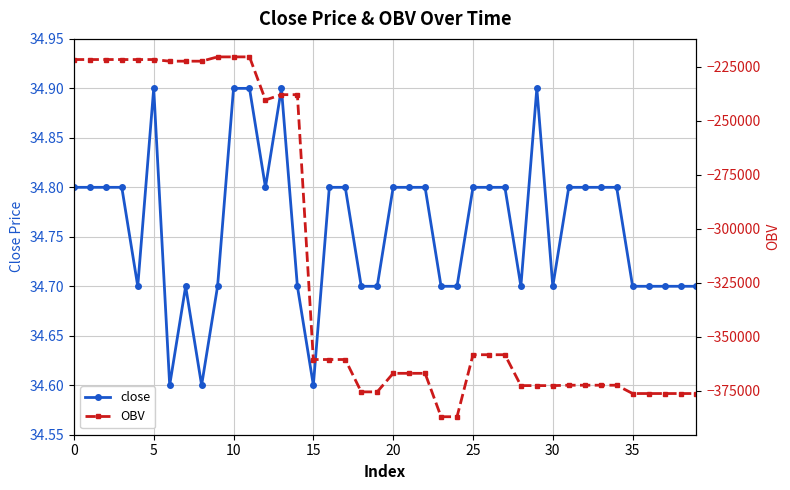

True or false: close has more than 1 interior local peaks.

True